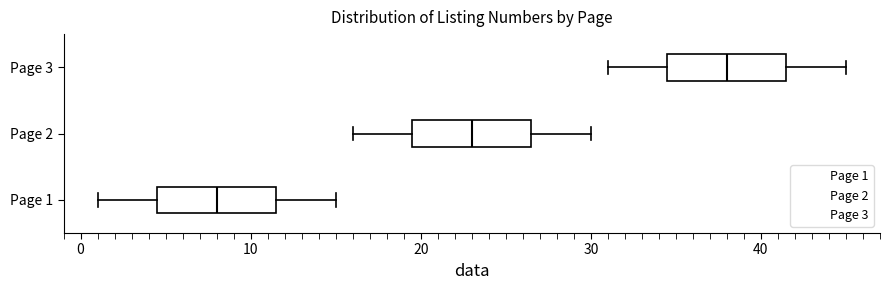

Where does the right whisker of the box for Page 2 end on the x-axis? The values are not printed on the chart, so give them approximately, as read against the axis.

30